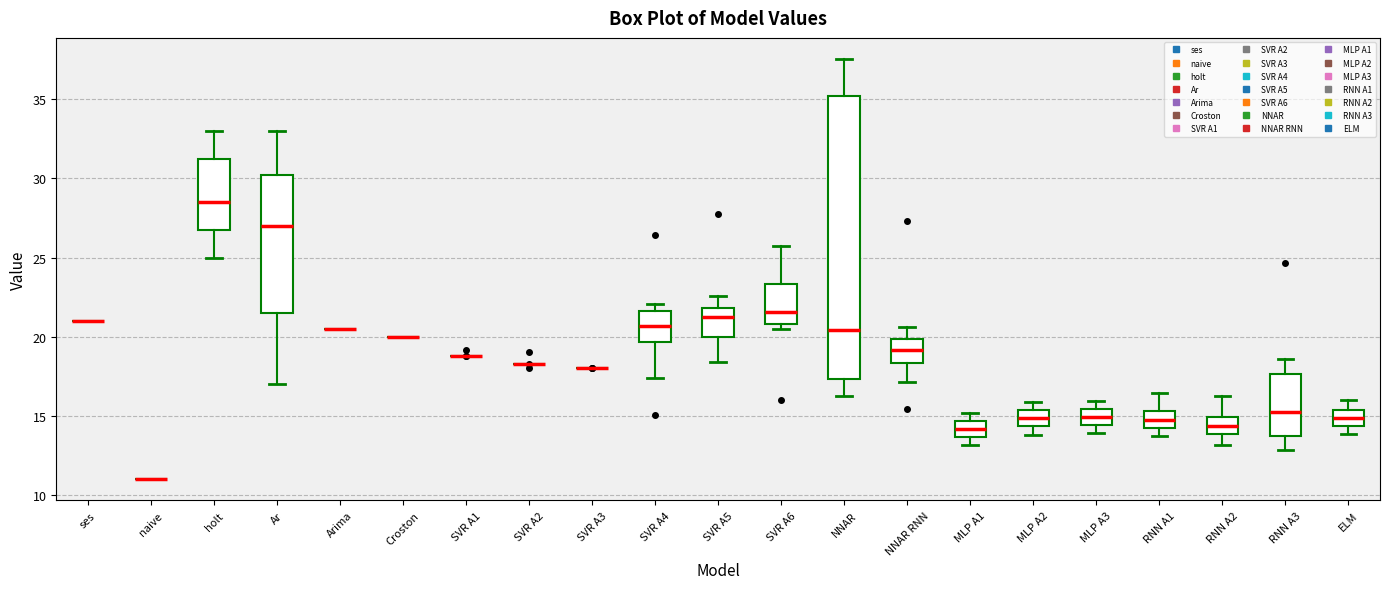

Reading left to right, read every box against the y-axis: the position of its median line, the range the box covers, and the ends of its whiskers. The values are not printed on the chart, so give them approximately, as read against the axis.

ses: box collapsed to a line at 21.0, whiskers 21.0 to 21.0
naive: box collapsed to a line at 11.0, whiskers 11.0 to 11.0
holt: median 28.5, box 27.0 to 31.5, whiskers 25.0 to 33.0
Ar: median 27.0, box 21.5 to 30.5, whiskers 17.0 to 33.0
Arima: box collapsed to a line at 20.5, whiskers 20.5 to 20.5
Croston: box collapsed to a line at 20.0, whiskers 20.0 to 20.0
SVR A1: box collapsed to a line at 19.0, whiskers 19.0 to 19.0
SVR A2: box collapsed to a line at 18.5, whiskers 18.5 to 18.5
SVR A3: box collapsed to a line at 18.0, whiskers 18.0 to 18.0
SVR A4: median 20.5, box 19.5 to 21.5, whiskers 17.5 to 22.0
SVR A5: median 21.5, box 20.0 to 22.0, whiskers 18.5 to 22.5
SVR A6: median 21.5, box 21.0 to 23.5, whiskers 20.5 to 25.5
NNAR: median 20.5, box 17.5 to 35.0, whiskers 16.5 to 37.5
NNAR RNN: median 19.0, box 18.5 to 20.0, whiskers 17.0 to 20.5
MLP A1: median 14.0, box 13.5 to 14.5, whiskers 13.0 to 15.0
MLP A2: median 15.0, box 14.5 to 15.5, whiskers 14.0 to 16.0
MLP A3: median 15.0, box 14.5 to 15.5, whiskers 14.0 to 16.0
RNN A1: median 15.0, box 14.5 to 15.5, whiskers 14.0 to 16.5
RNN A2: median 14.5, box 14.0 to 15.0, whiskers 13.0 to 16.5
RNN A3: median 15.0, box 13.5 to 17.5, whiskers 13.0 to 18.5
ELM: median 15.0, box 14.5 to 15.5, whiskers 14.0 to 16.0